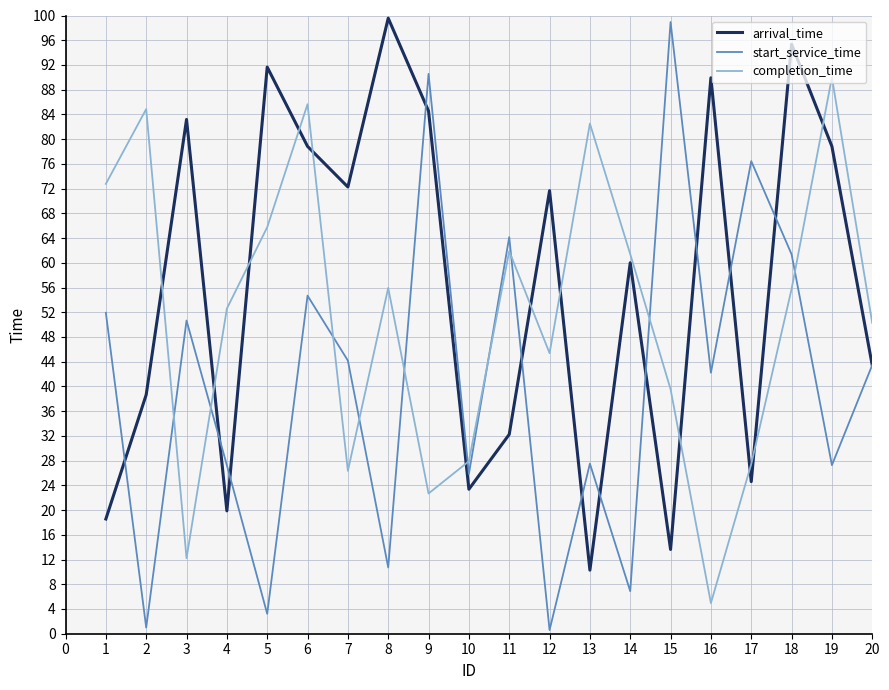

Is the value of completion_time at 18 greater than the value of arrival_time at 1?

Yes